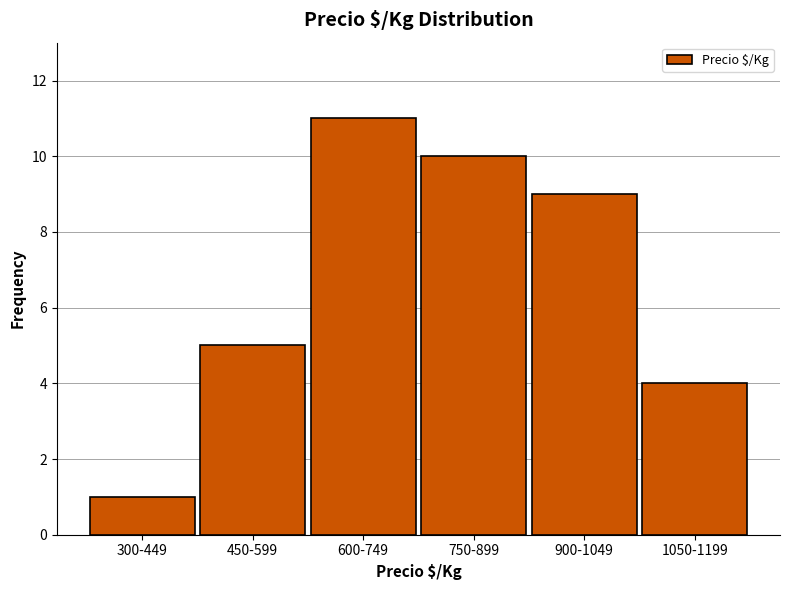

Reading left to right, transcribe all the data shown in this chart.

300-449=1	450-599=5	600-749=11	750-899=10	900-1049=9	1050-1199=4